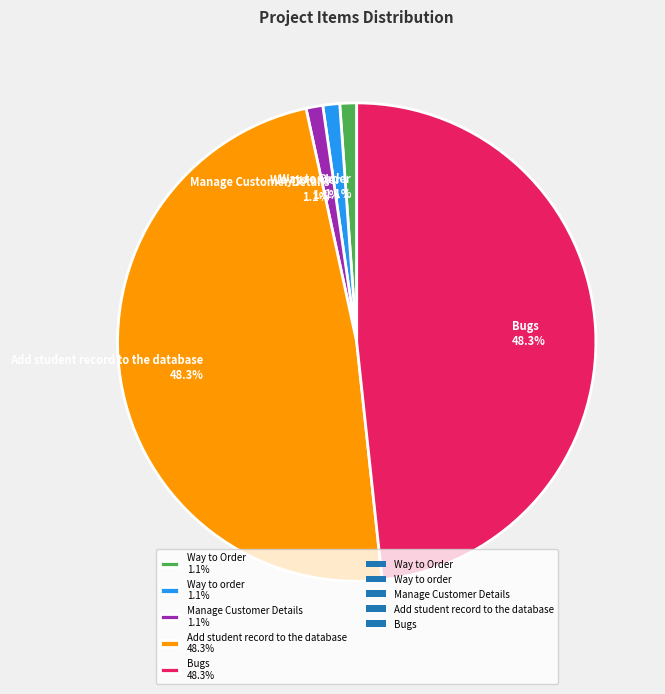

What is the ratio of the value at Manage Customer Details 1.1% to the value at Way to order 1.1%?

1.0